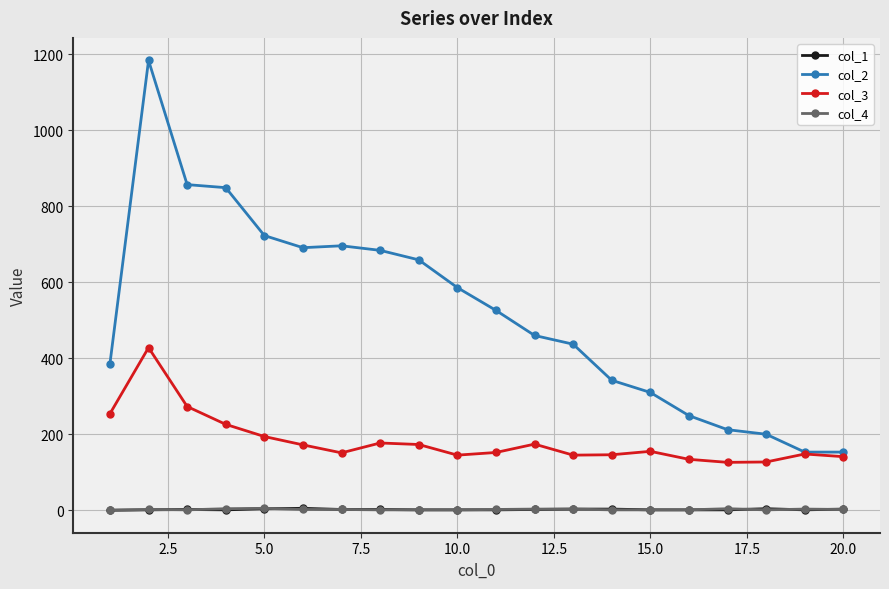

What is the value of the col_2 point at the 9th from the left?

659